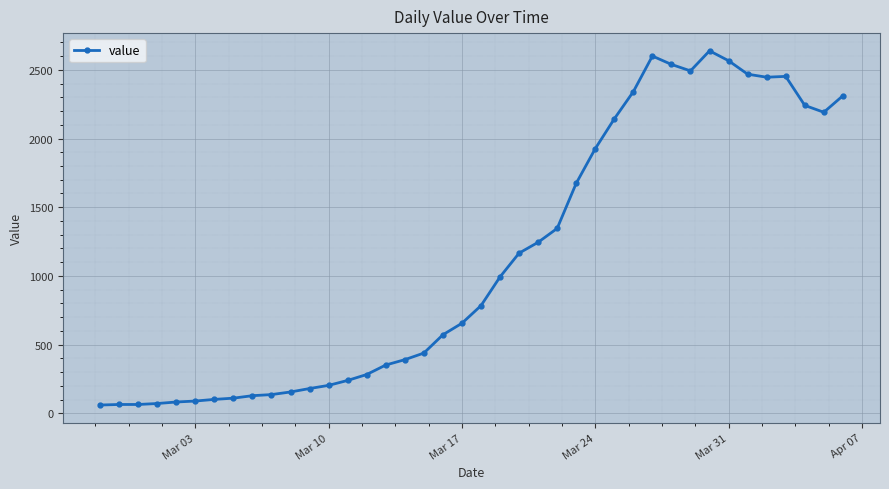

What is the greatest value displayed?

2638